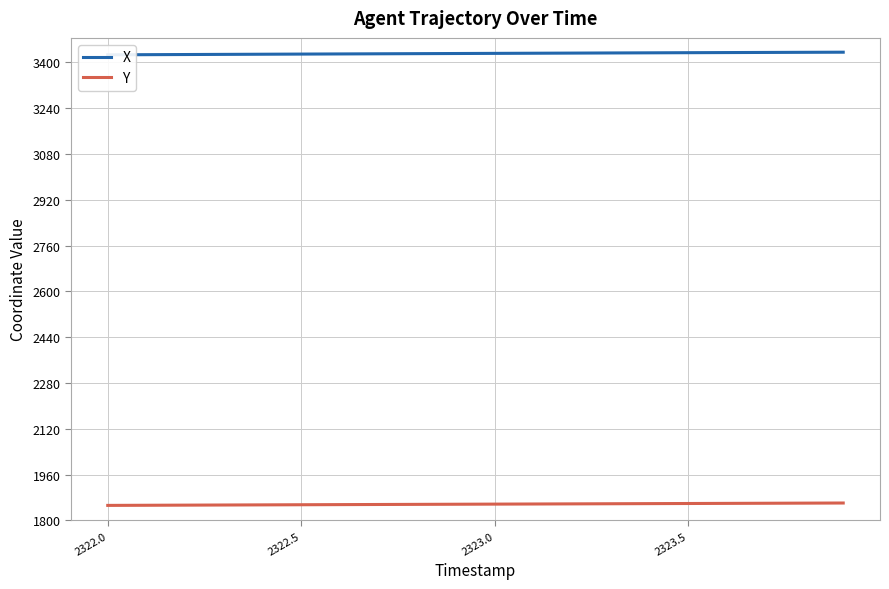

Count the number of data series in this chart.

2